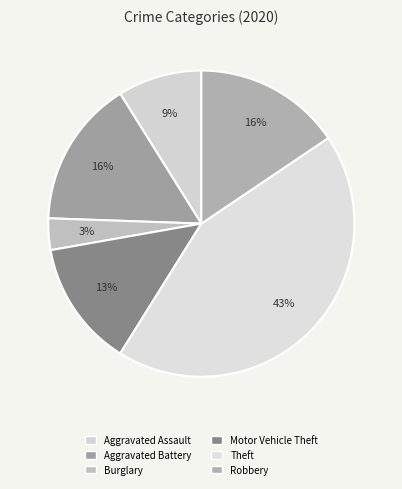

Is Aggravated Assault the majority of the pie?

No